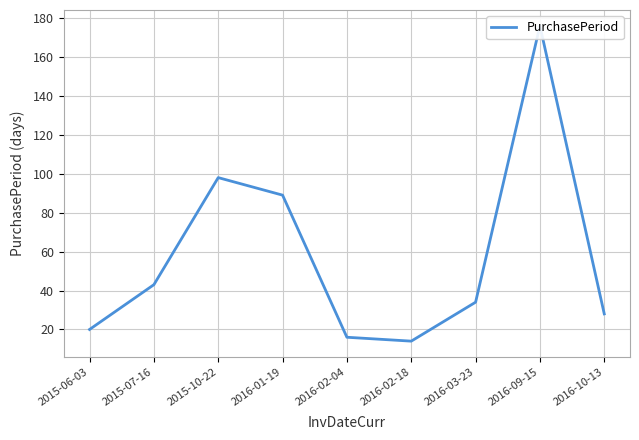

Which label corresponds to the smallest value in the chart?

2016-02-18